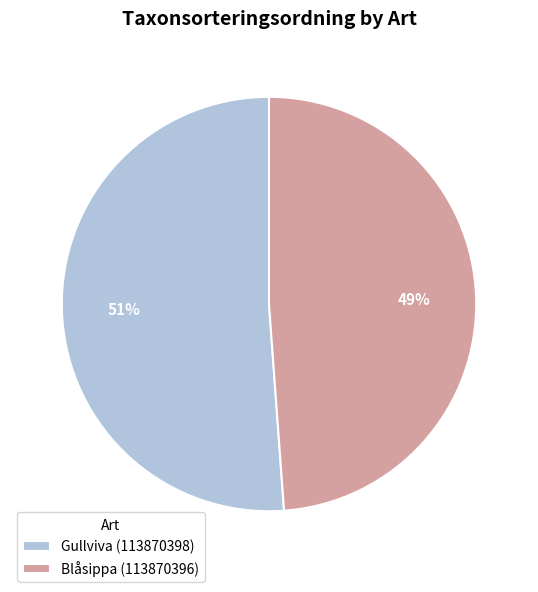

Is the sum of Gullviva (113870398) and Blåsippa (113870396) greater than half?

Yes